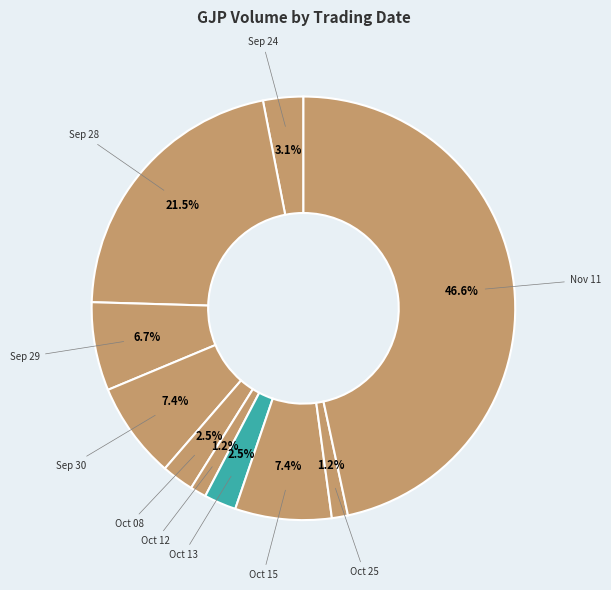

What is the largest slice in the pie chart?

Nov 11